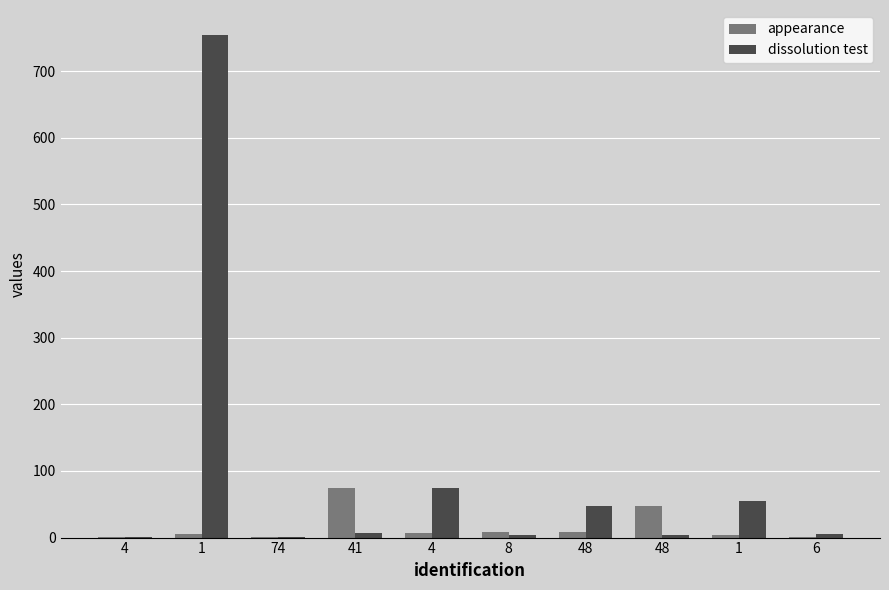

What are all the series names shown in the legend?

appearance, dissolution test